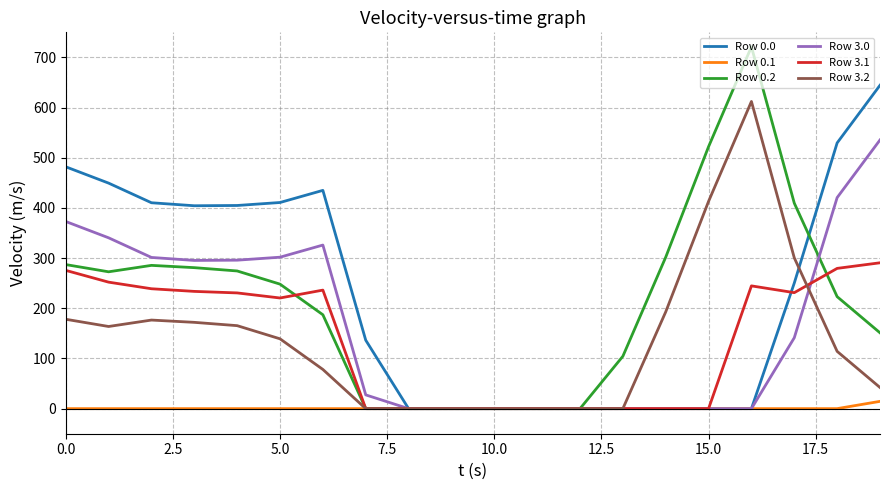

Which series has the widest spread of values?

Row 0.2